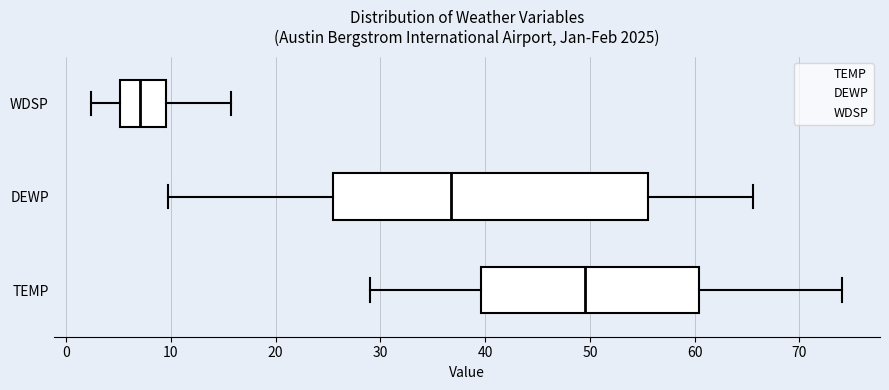

Reading bottom to top, transcribe this box plot: for each box, give where its median line is, the range the box spans, and where its two whiskers end, as read against the x-axis. The values are not printed on the chart, so give them approximately, as read against the axis.

TEMP: median 50, box 40 to 60, whiskers 29 to 74
DEWP: median 37, box 25 to 56, whiskers 10 to 66
WDSP: median 7, box 5 to 10, whiskers 2 to 16